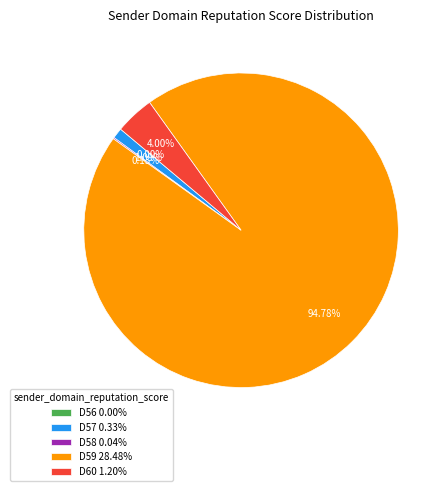

How many segments does this pie chart have?

5